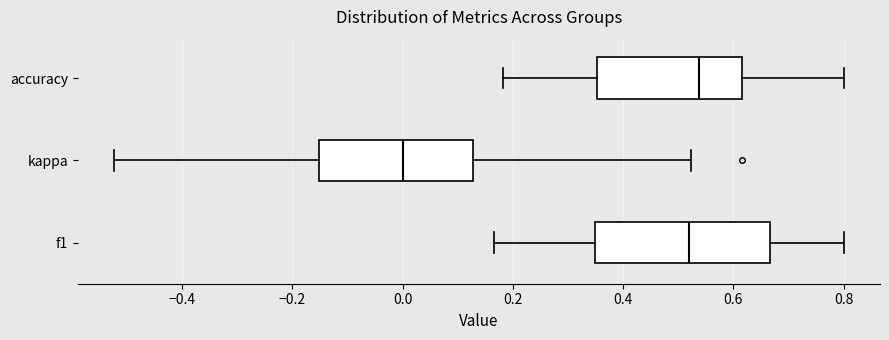

Which box is the widest, from its left edge to its right edge?

f1